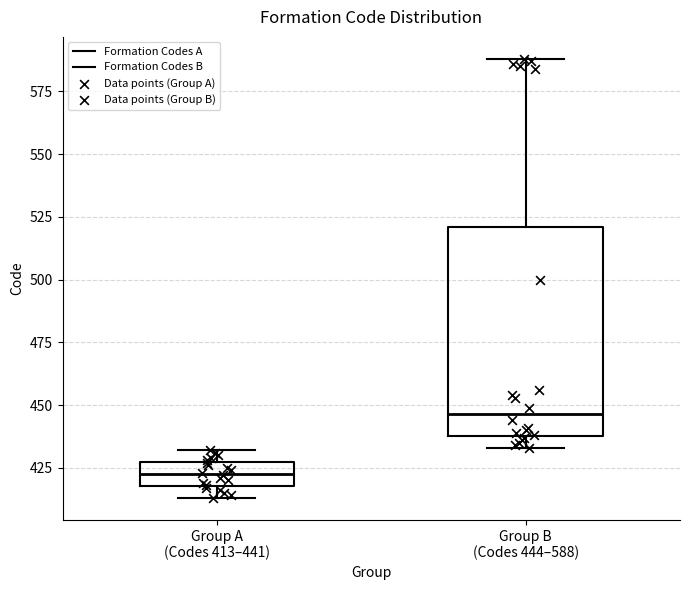

Reading left to right, read every box against the y-axis: the position of its median line, the range the box covers, and the ends of its whiskers. The values are not printed on the chart, so give them approximately, as read against the axis.

Group A (Codes 413–441): median 425 (inside the box), box 420 to 425, whiskers 415 to 430
Group B (Codes 444–588): median 445, box 440 to 520, whiskers 435 to 590